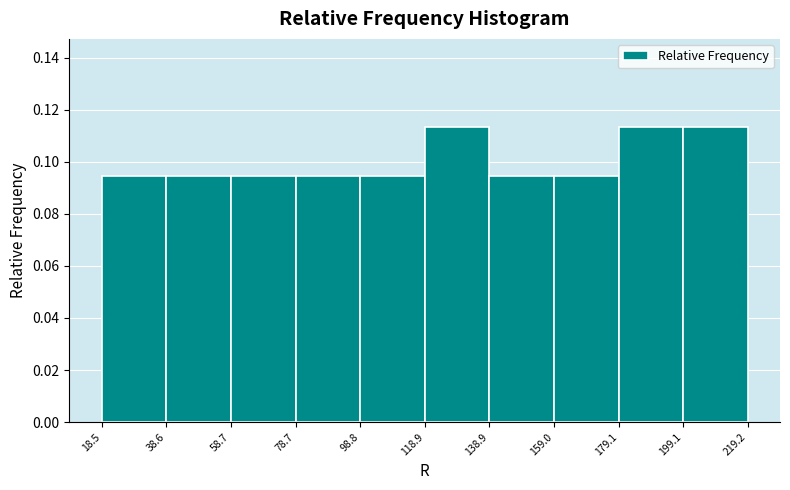

Reading left to right, list every bar in this chart as the range it spans on the x-axis followed by its height. The values are not printed on the chart, so give them approximately, as read against the axis.

18.5 to 38.6: 0.094
38.6 to 58.7: 0.094
58.7 to 78.7: 0.094
78.7 to 98.8: 0.094
98.8 to 118.9: 0.094
118.9 to 138.9: 0.114
138.9 to 159.0: 0.094
159.0 to 179.1: 0.094
179.1 to 199.1: 0.114
199.1 to 219.2: 0.114